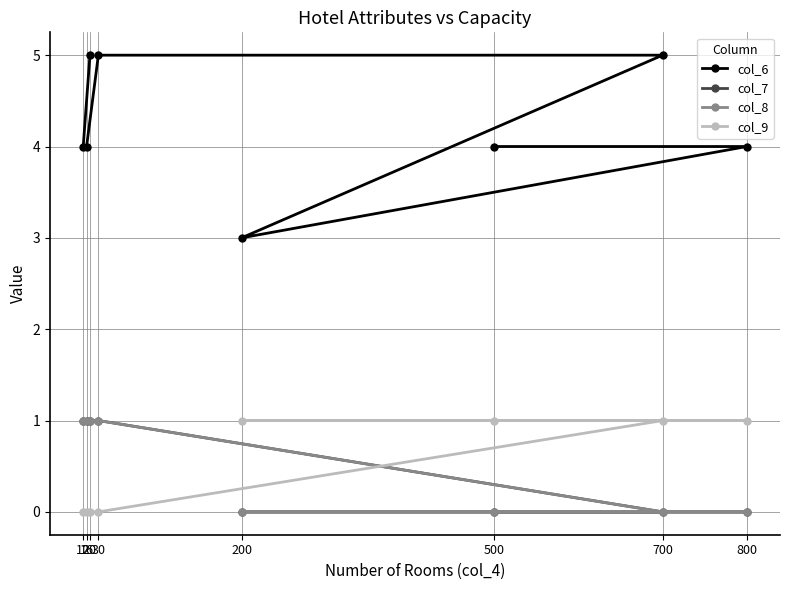

What is the total value across all series at 800?

5